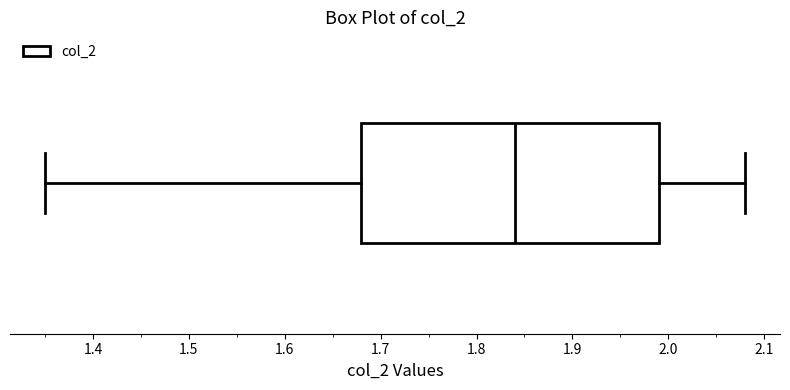

Transcribe this box plot: give where the median line is, the range the box spans, and where the two whiskers end, as read against the x-axis. The values are not printed on the chart, so give them approximately, as read against the axis.

median 1.84, box 1.68 to 1.99, whiskers 1.35 to 2.08